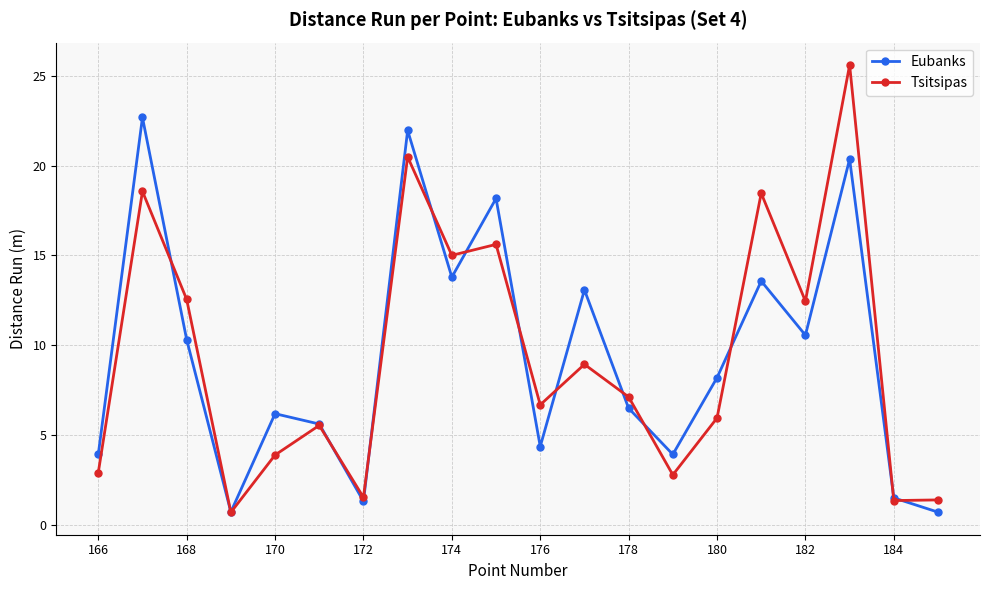

What is the maximum value shown in the chart?

25.6